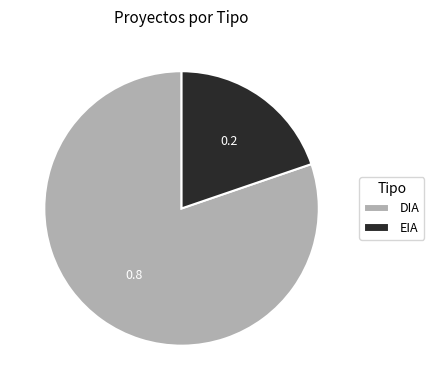

Does any single category account for the majority?

Yes